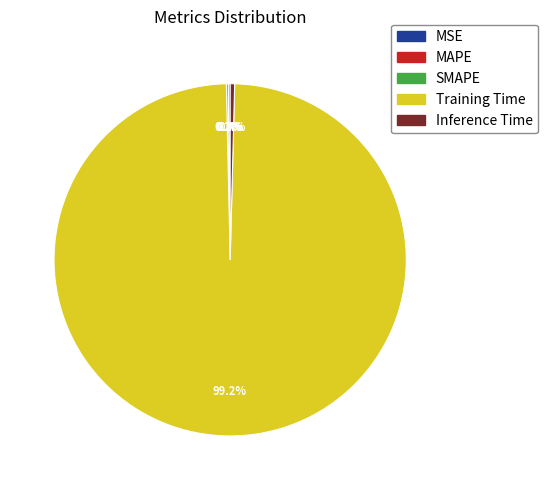

Which category has the biggest portion of the pie?

Training Time